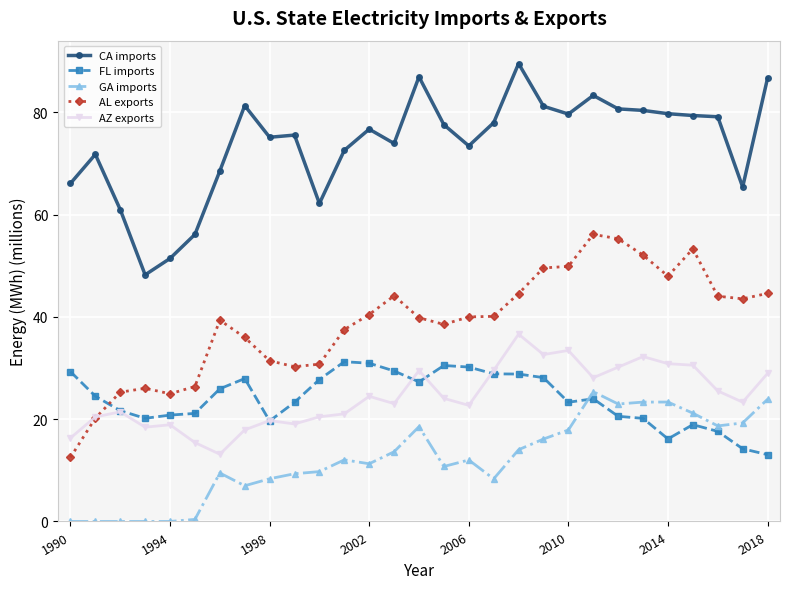

True or false: CA imports and FL imports intersect in this chart.

False